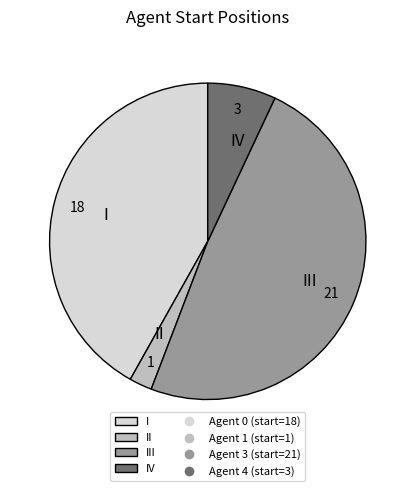

Rank the categories by value from lowest to highest.

II, IV, I, III